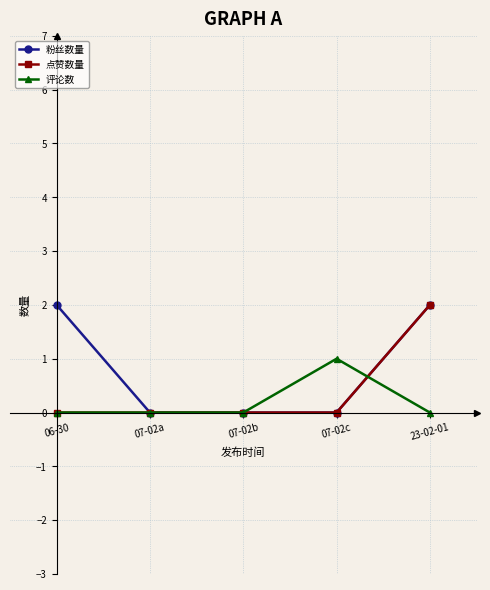

Which series has the largest total across all categories?

粉丝数量